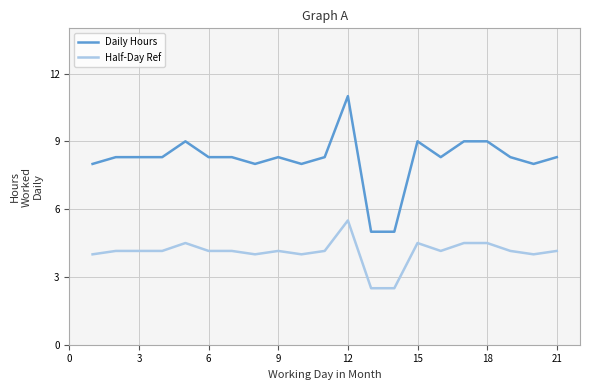

What is the maximum value for Half-Day Ref?

5.5